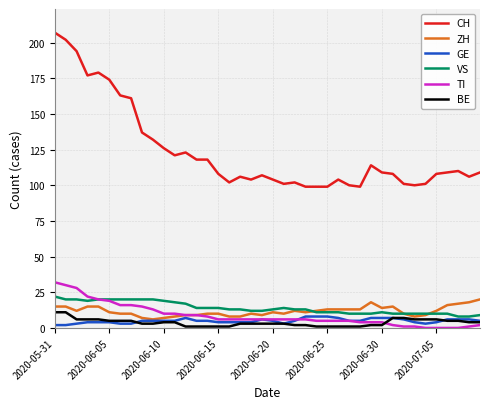

Which series has the largest total across all categories?

CH